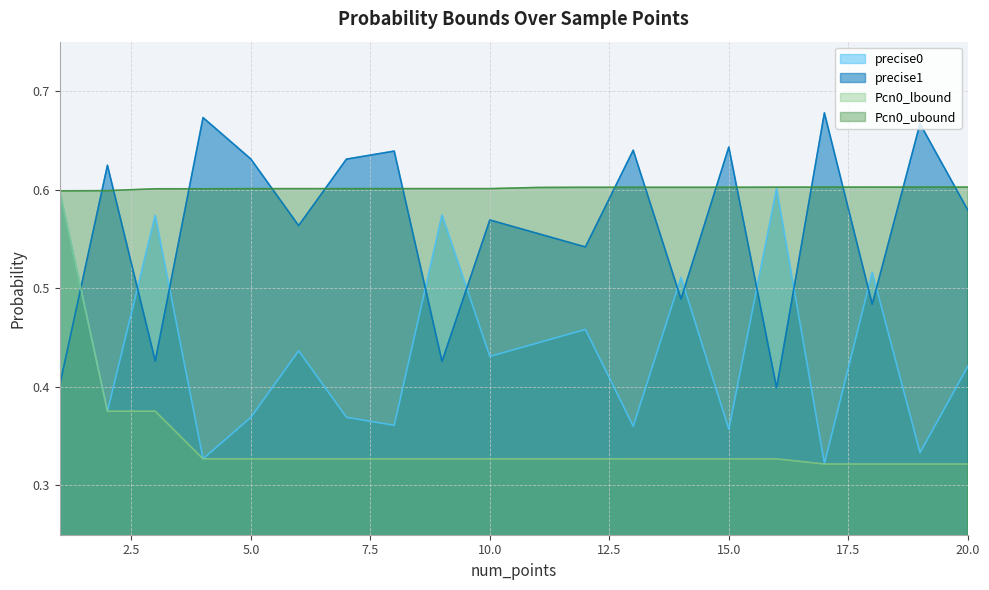

What are all the series names shown in the legend?

precise0, precise1, Pcn0_lbound, Pcn0_ubound